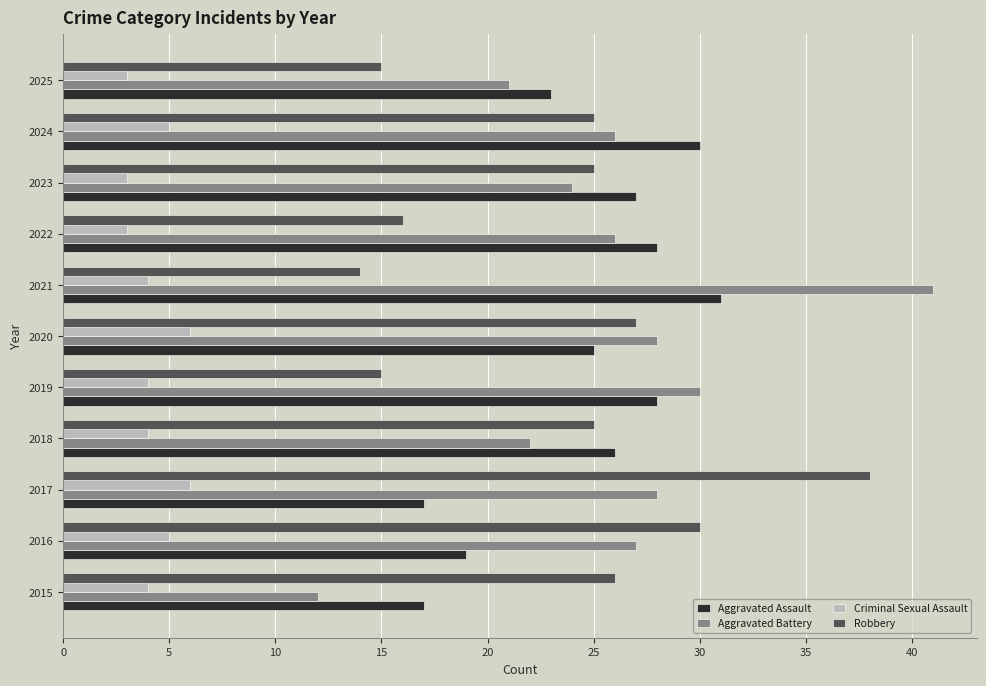

What is the highest value of the Aggravated Battery series?

41